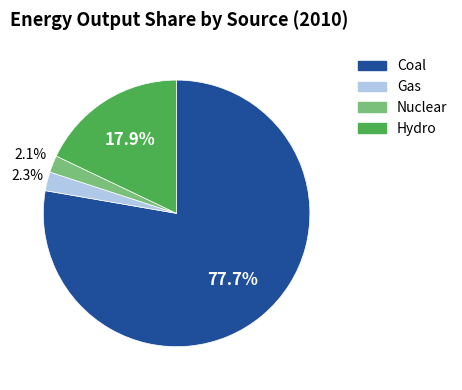

How many segments does this pie chart have?

4